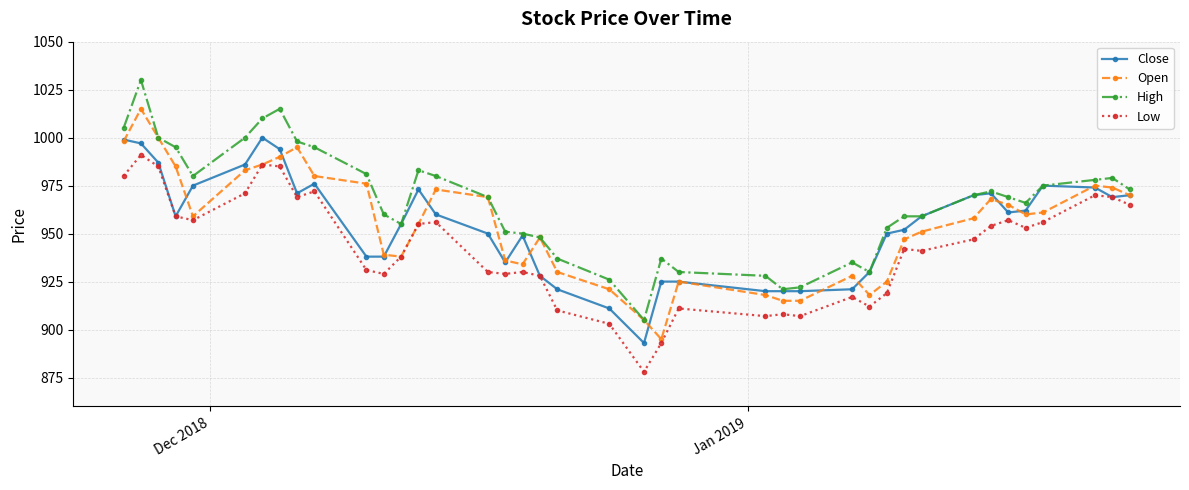

What is the greatest value displayed?

1030